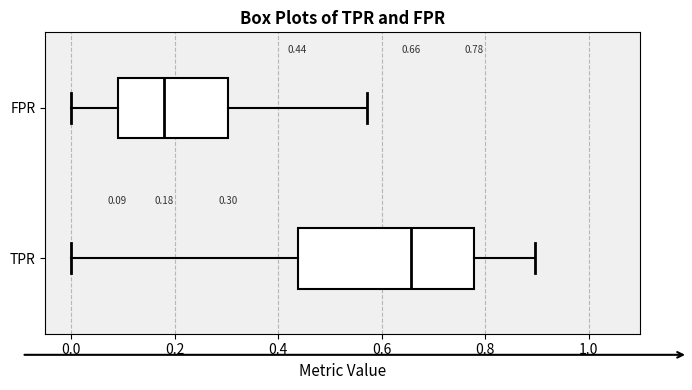

Which box is the widest, from its left edge to its right edge?

TPR